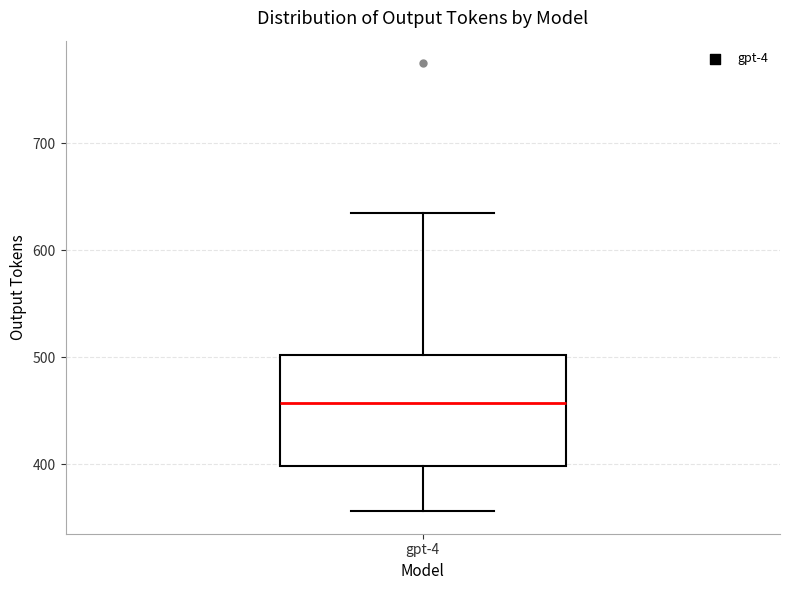

Where does the upper whisker of the box for gpt-4 end on the y-axis? The values are not printed on the chart, so give them approximately, as read against the axis.

640